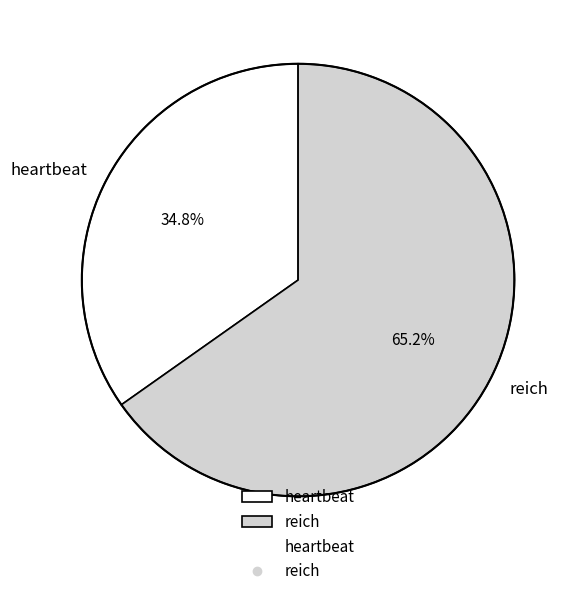

Is there any slice that represents more than half of the pie?

Yes